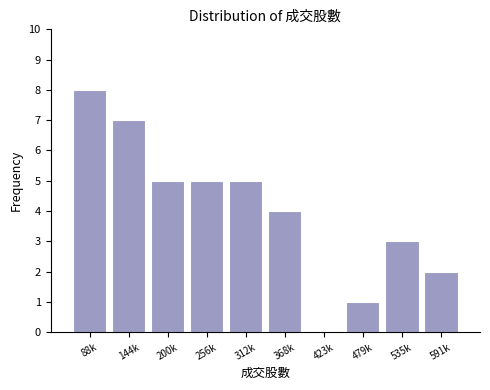

Reading left to right, what are all the values shown in this chart?

88k=8	144k=7	200k=5	256k=5	312k=5	368k=4	423k=0	479k=1	535k=3	591k=2